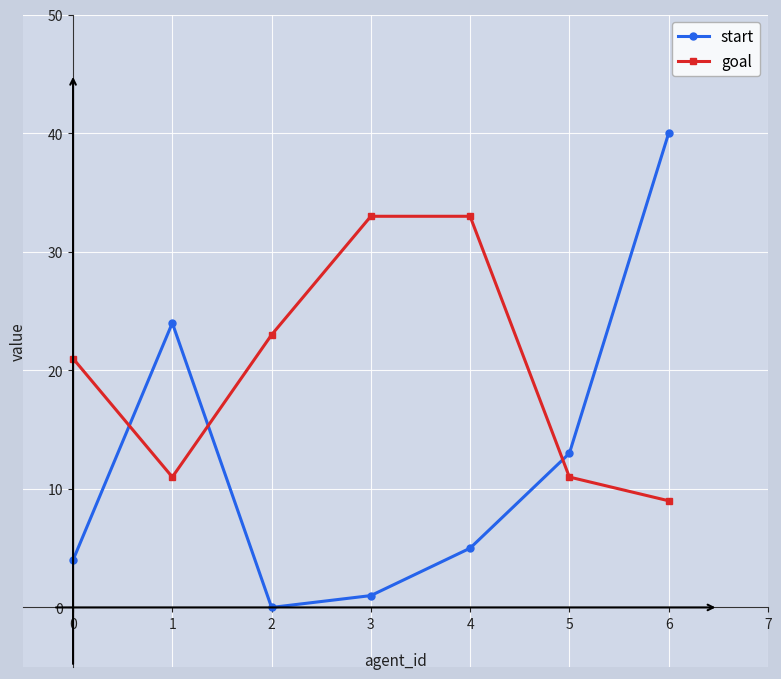

The value of goal at 3 is 33. True or false?

True